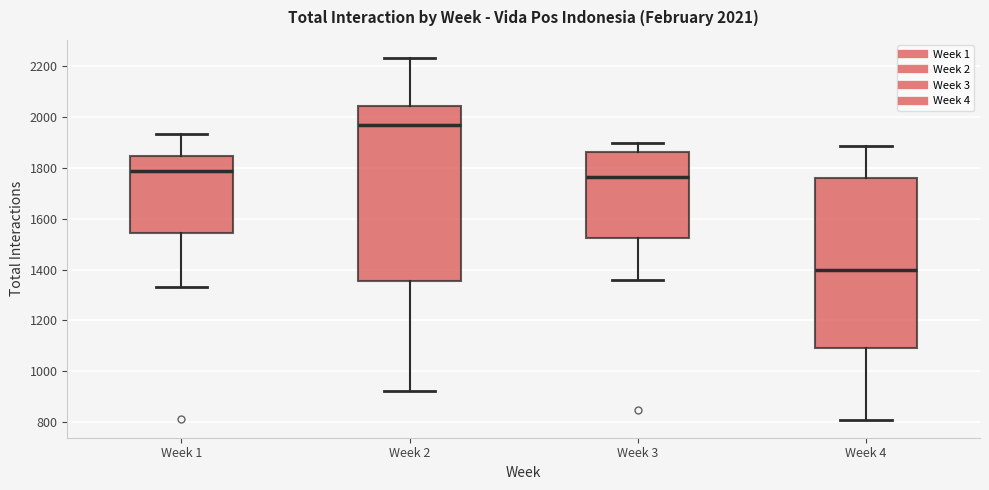

Which box has the highest median line?

Week 2